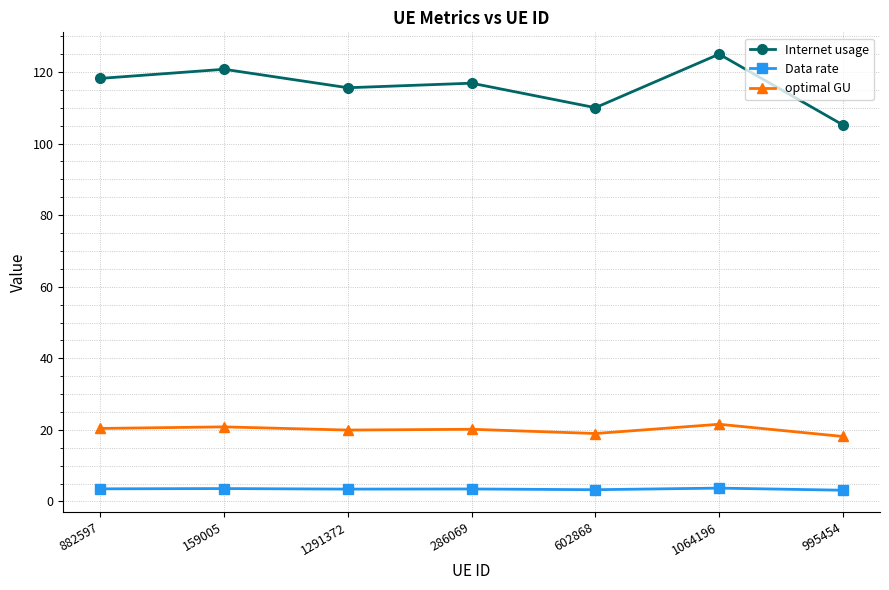

Which series changed the most between 882597 and 602868?

Internet usage